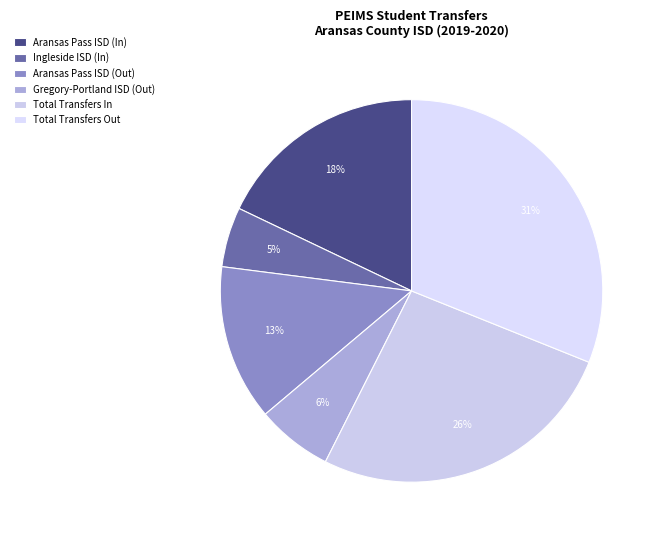

What is the ratio of the value at Total Transfers In to the value at Total Transfers Out?

0.8